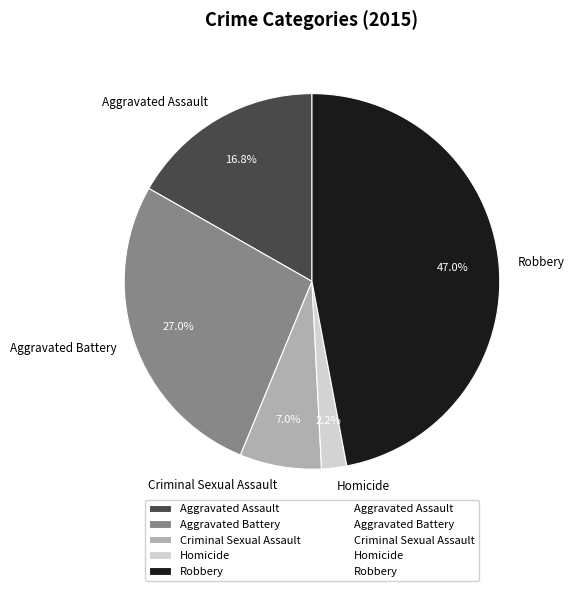

Count the number of slices in the pie.

5